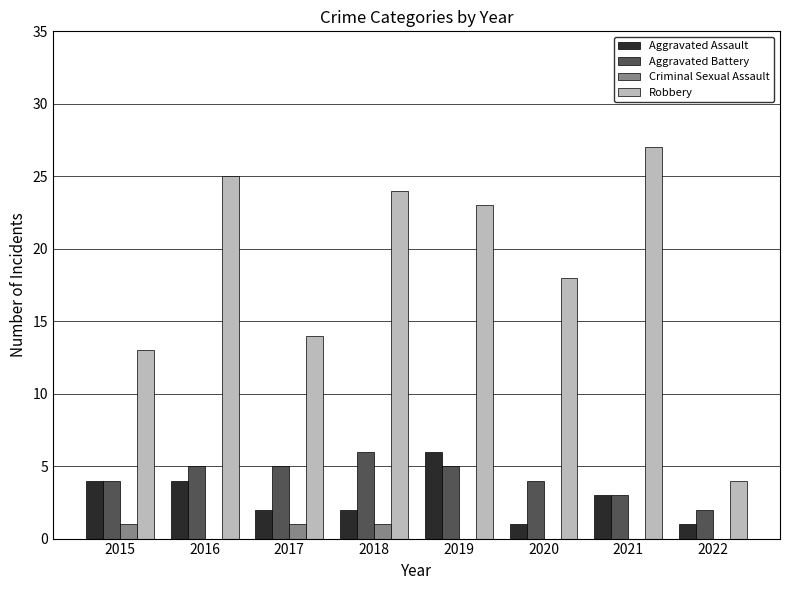

How many categories are shown in the chart?

8